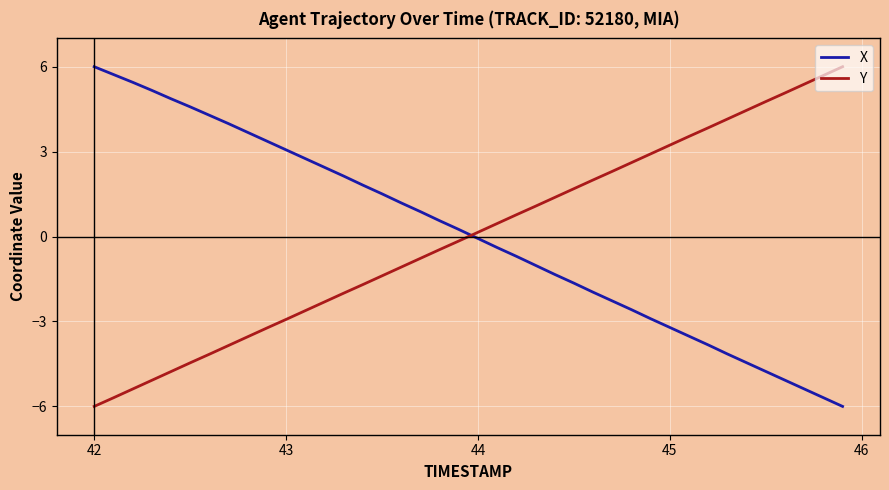

What is the difference between the maximum and minimum values in the X series?

12.0